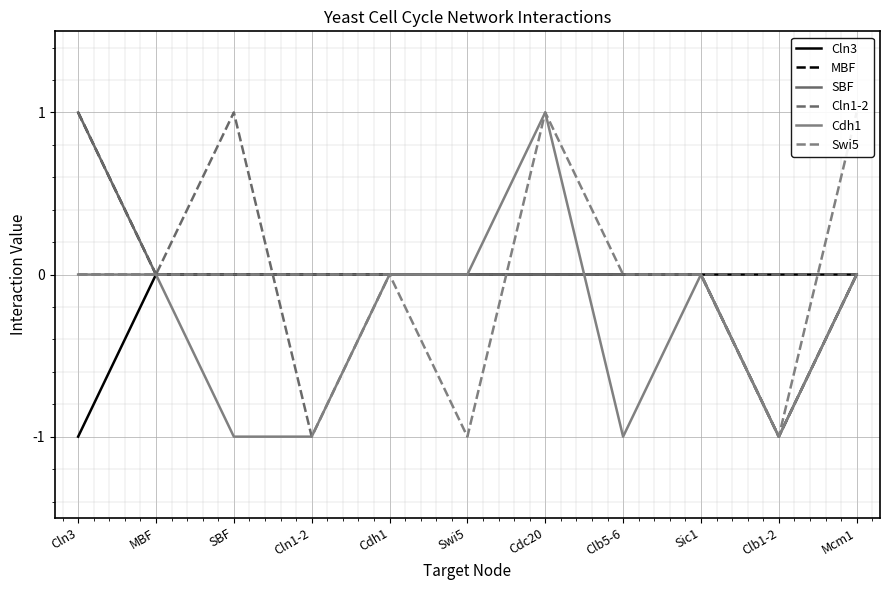

How many lines are shown in the chart?

6